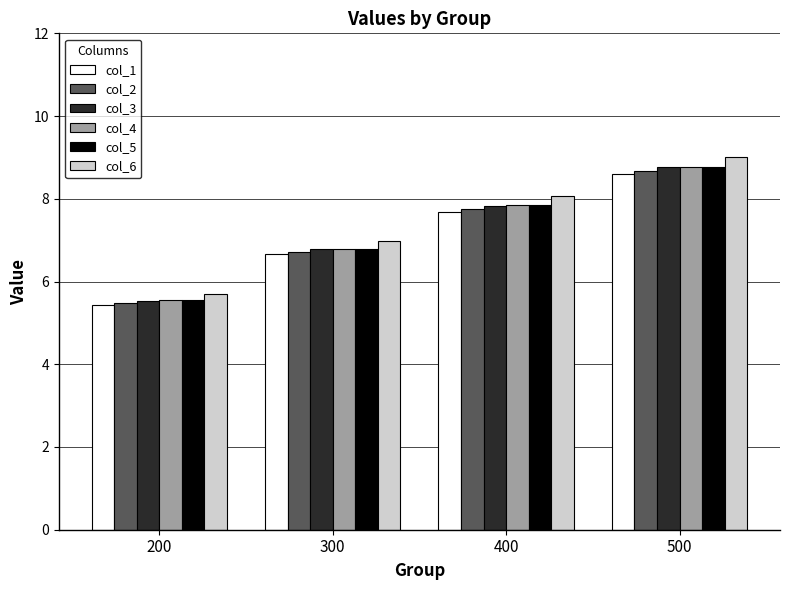

At how many categories does at least one series exceed 5?

4